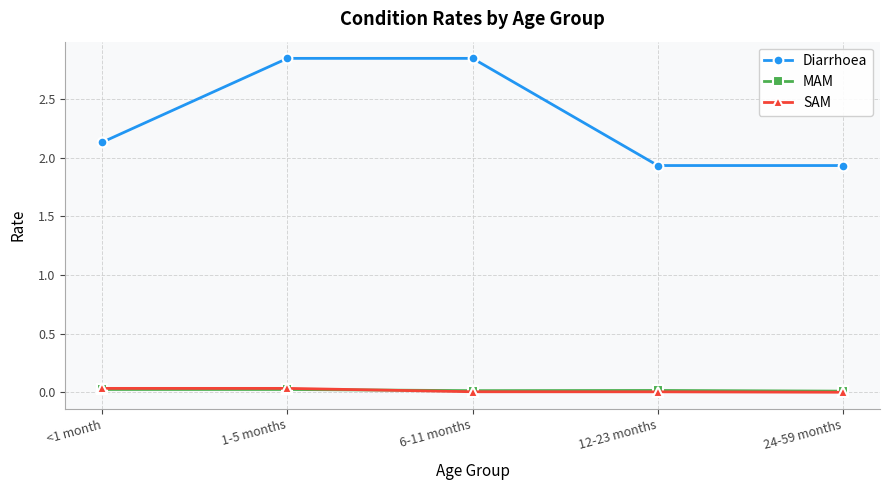

How many categories are shown in the chart?

5